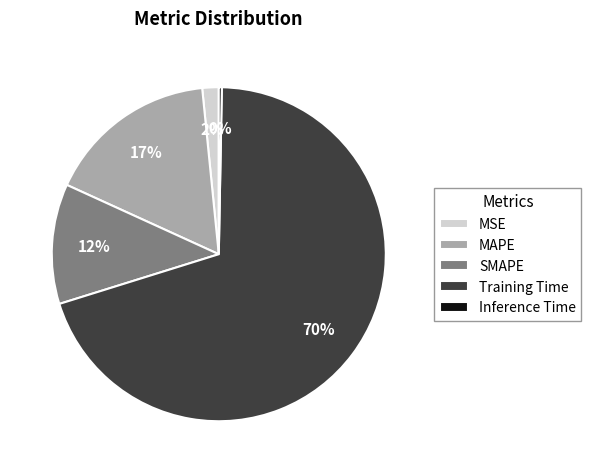

Which category has the biggest portion of the pie?

Training Time